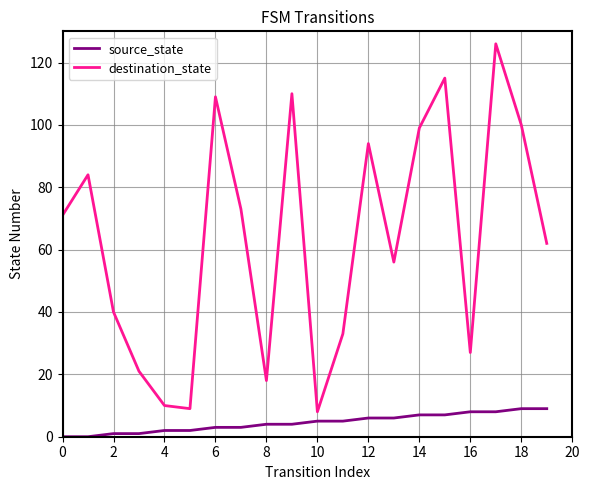

Which series has the largest range (max minus min)?

destination_state